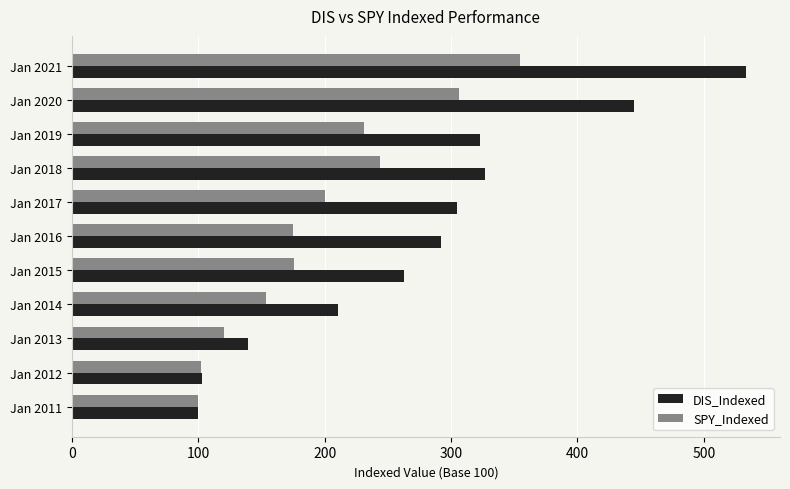

Rank the series by their maximum value, from highest to lowest.

DIS_Indexed, SPY_Indexed